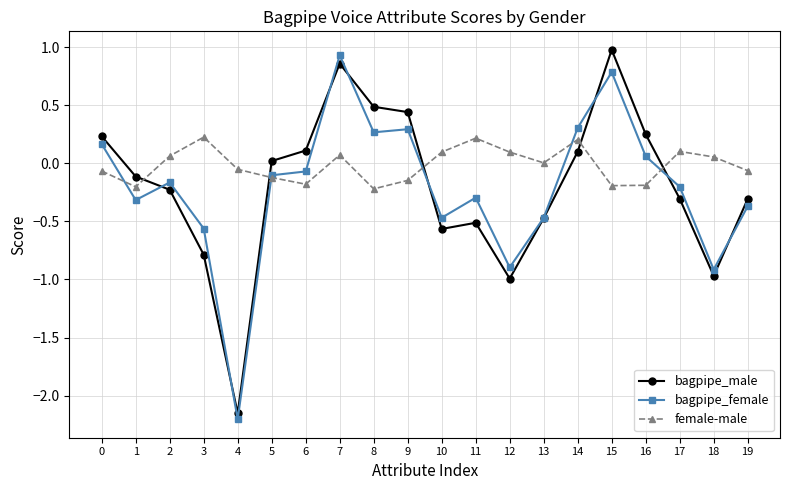

The value of bagpipe_female at 9 is 0.4. True or false?

False